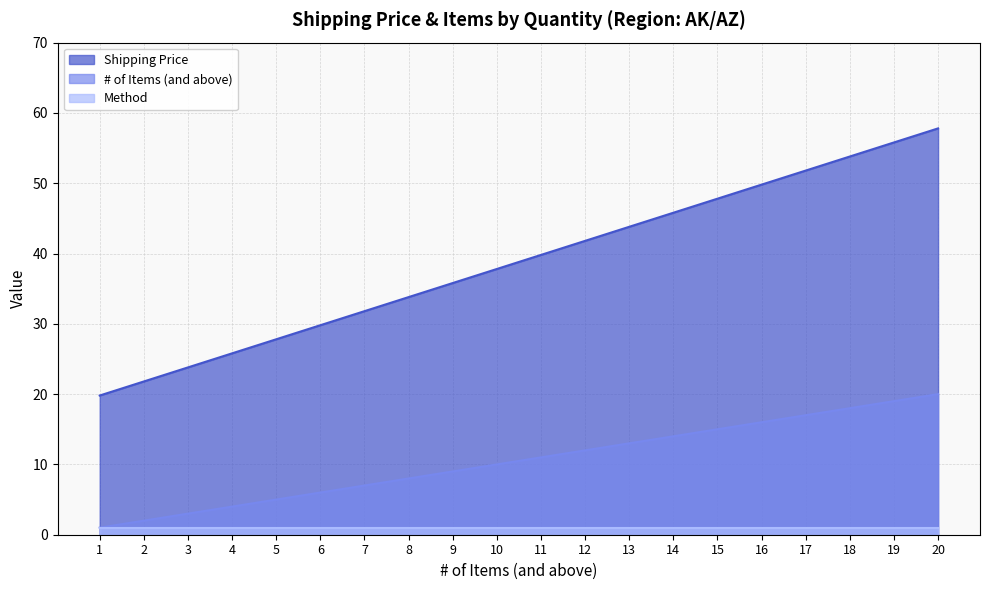

Count the number of categories in the chart.

20